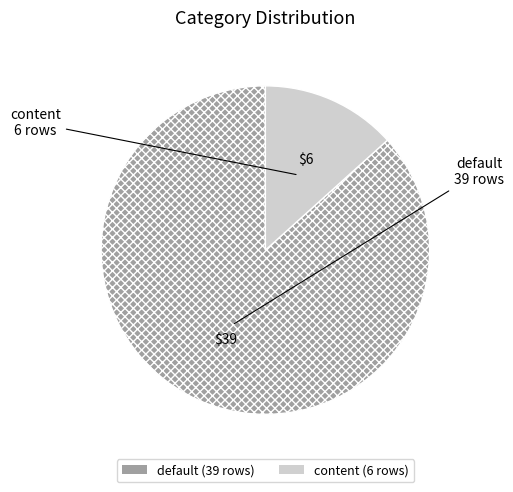

True or false: content accounts for 6% of the total.

False